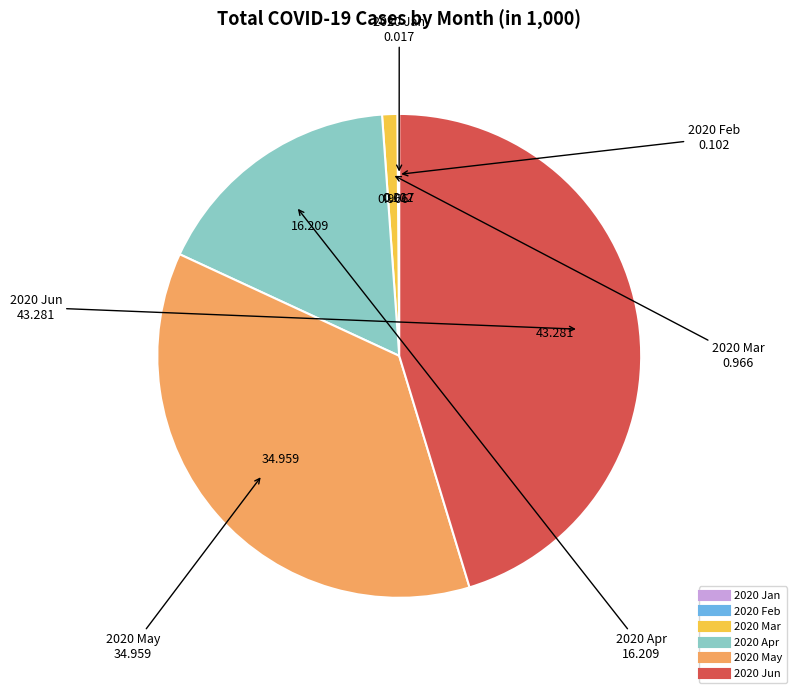

Is the sum of 2020 Mar and 2020 May greater than half?

No